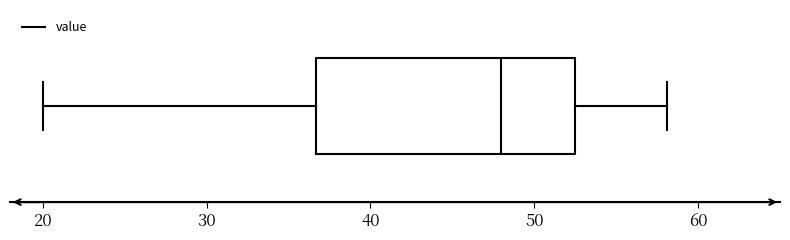

Where does the right whisker of the box end on the x-axis? The values are not printed on the chart, so give them approximately, as read against the axis.

58